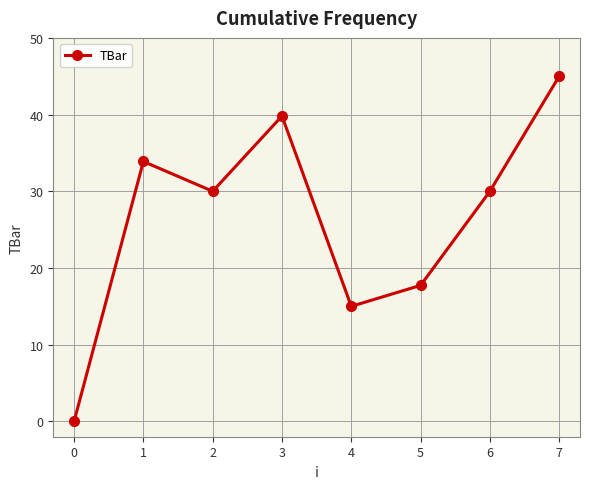

Reading left to right, transcribe all the data shown in this chart.

0=0.0	1=33.9	2=30.0	3=39.8	4=15.0	5=17.7	6=30.0	7=45.0